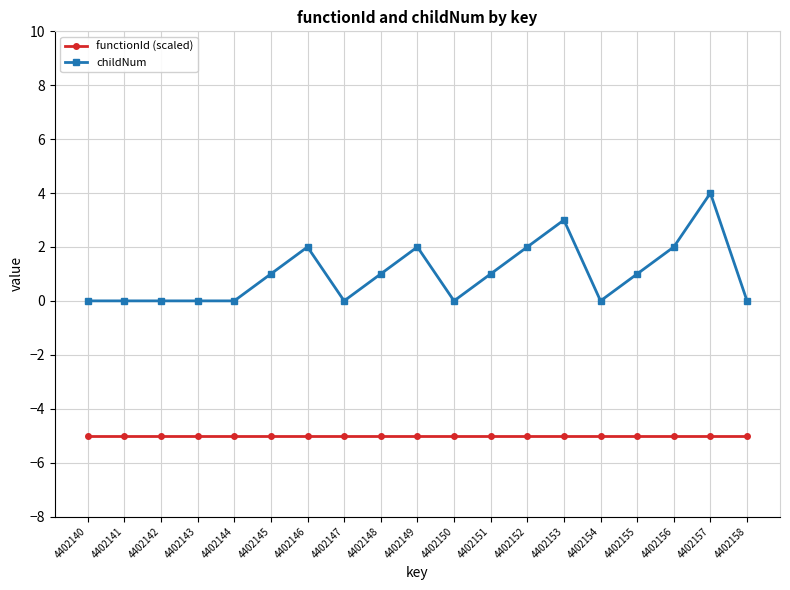

True or false: childNum has more than 1 points higher than both neighbors.

True